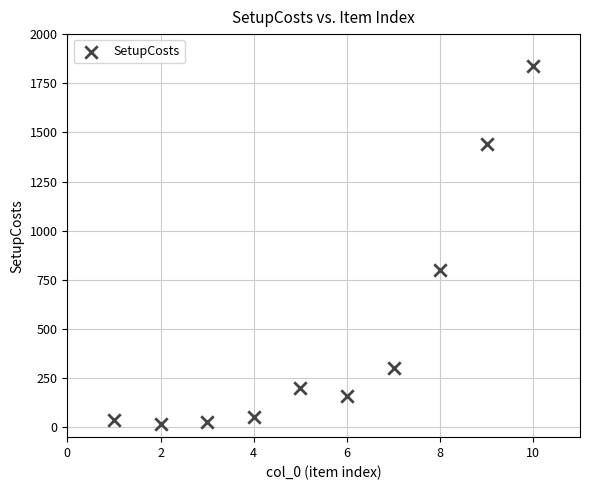

What is the range of X values (max minus min)?

9